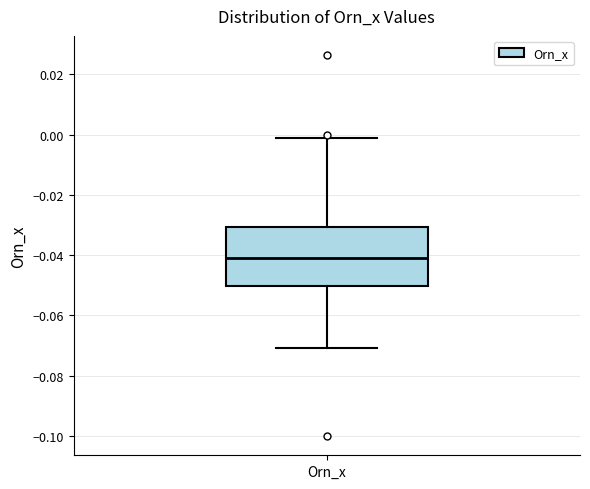

Transcribe this box plot: give where the median line is, the range the box spans, and where the two whiskers end, as read against the y-axis. The values are not printed on the chart, so give them approximately, as read against the axis.

median -0.042, box -0.050 to -0.030, whiskers -0.070 to -0.002